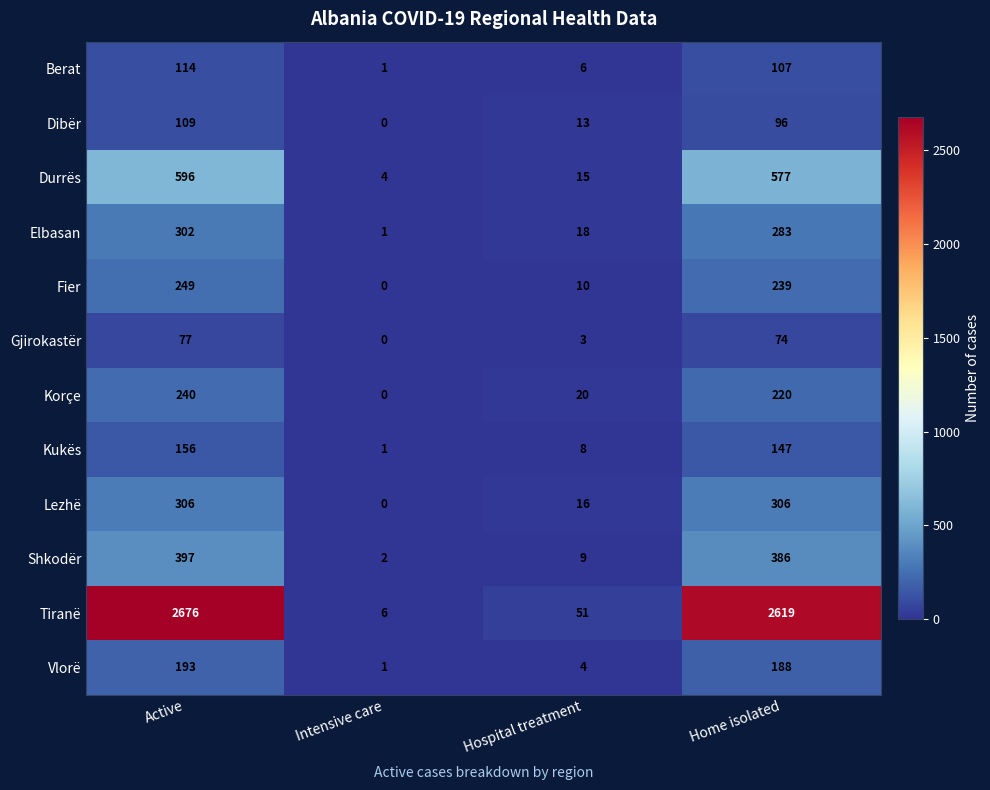

What is the sum of the Kukës values at Intensive care and Active?

157